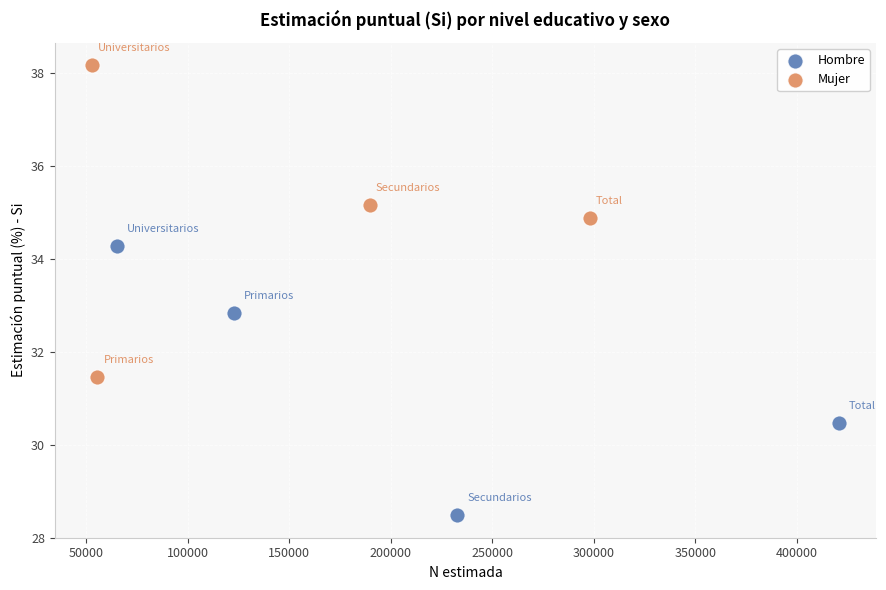

Which series contains the highest Y value?

Mujer